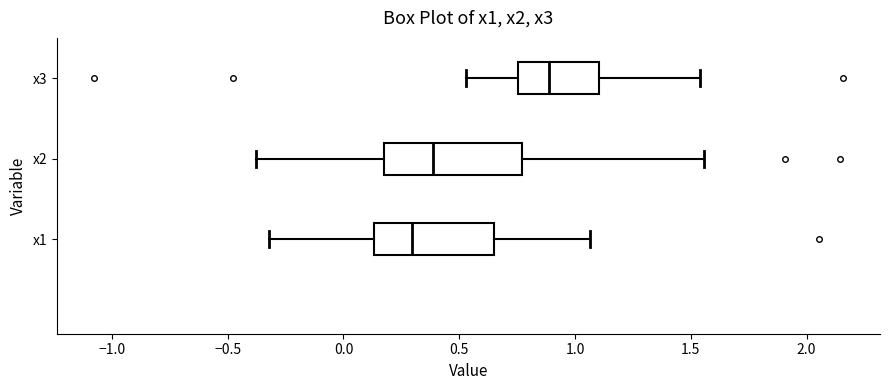

Where does the median line of the box for x2 sit on the x-axis? The values are not printed on the chart, so give them approximately, as read against the axis.

0.40